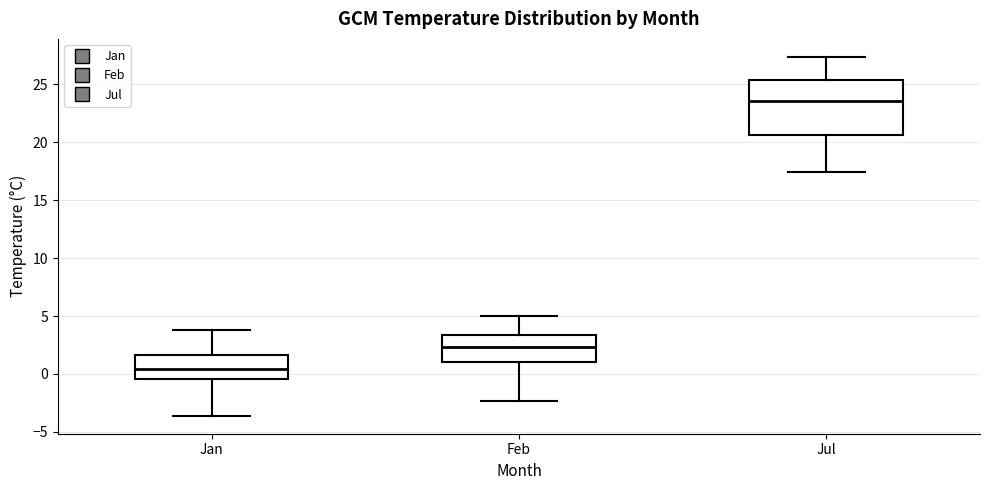

Which box has the lowest median line?

Jan